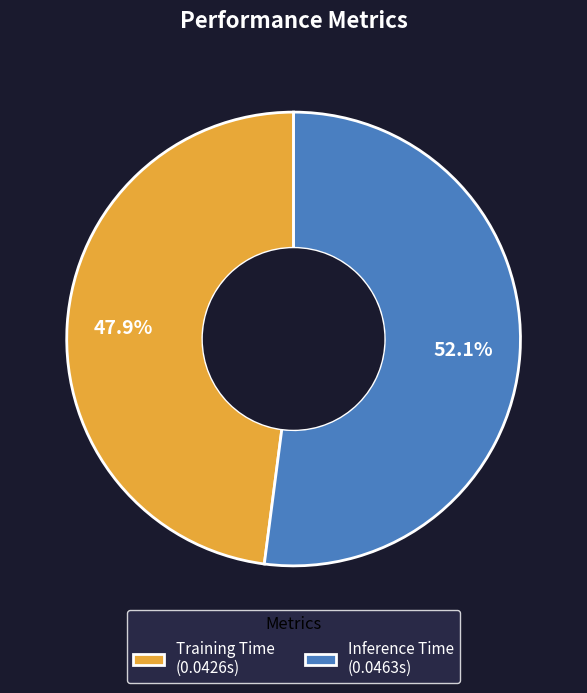

True or false: Inference Time accounts for 59% of the total.

False